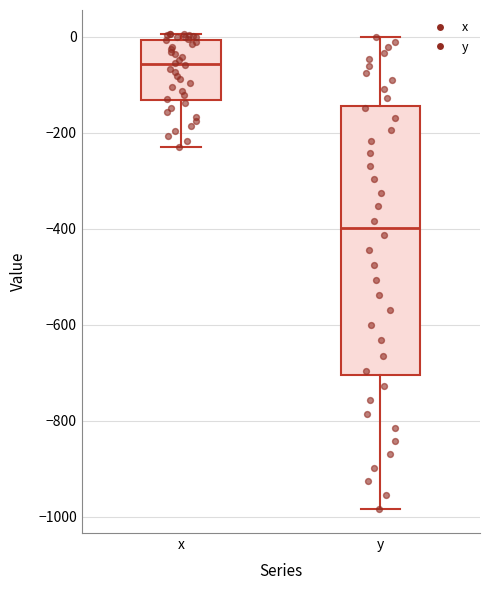

Reading left to right, read every box against the y-axis: the position of its median line, the range the box covers, and the ends of its whiskers. The values are not printed on the chart, so give them approximately, as read against the axis.

x: median -60, box -140 to 0, whiskers -220 to 0 (just above the box's upper edge)
y: median -400, box -700 to -140, whiskers -980 to 0